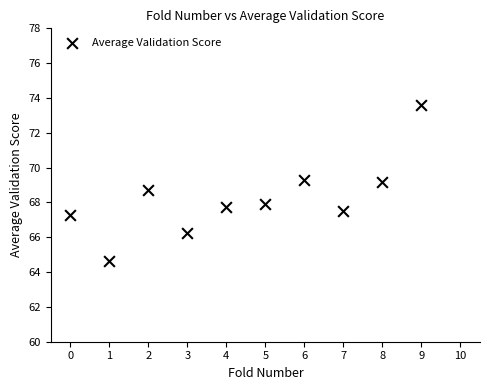

What is the range of Y values (max minus min)?

9.0